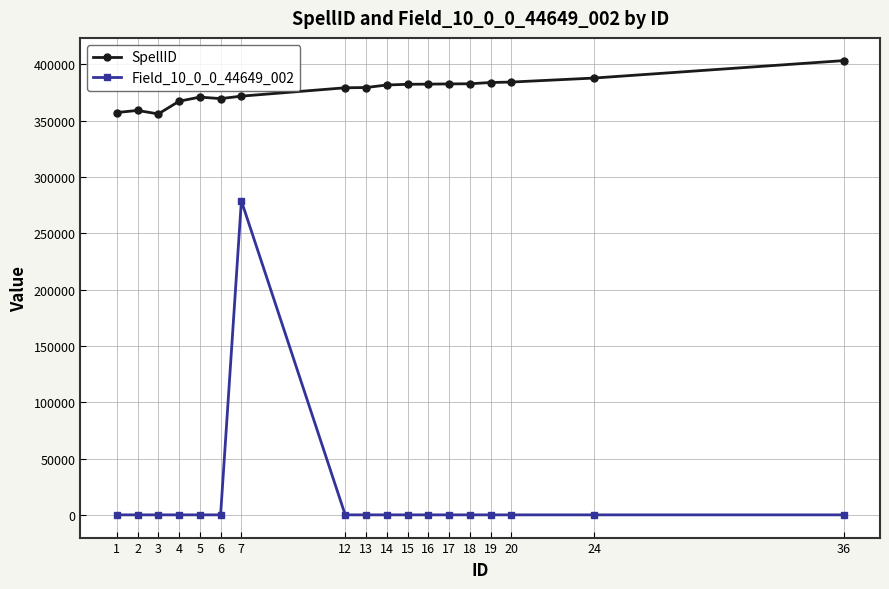

Rank the series by their average value, from lowest to highest.

Field_10_0_0_44649_002, SpellID